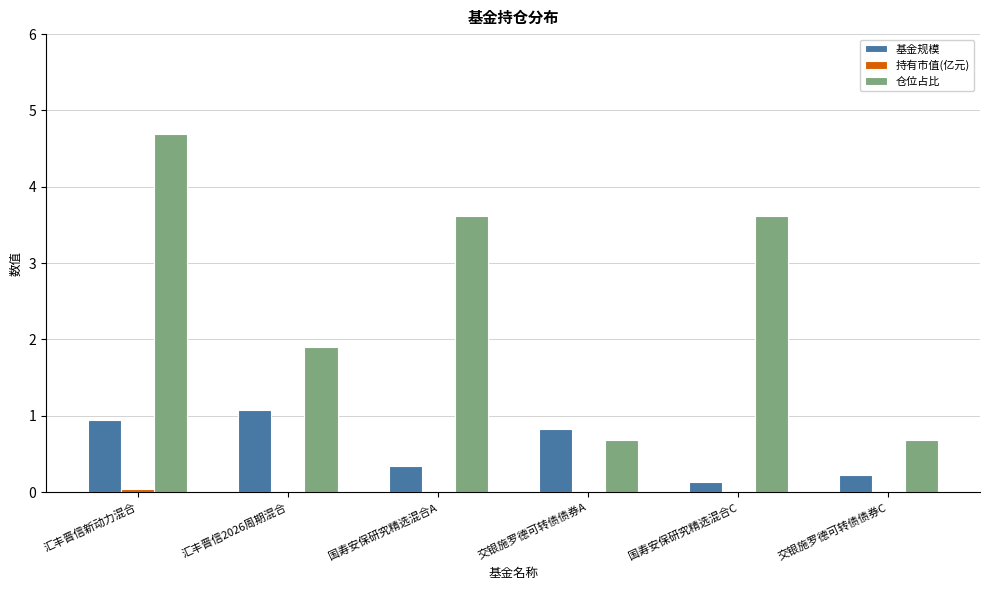

At which label is 基金规模 closest to 0?

国寿安保研究精选混合C